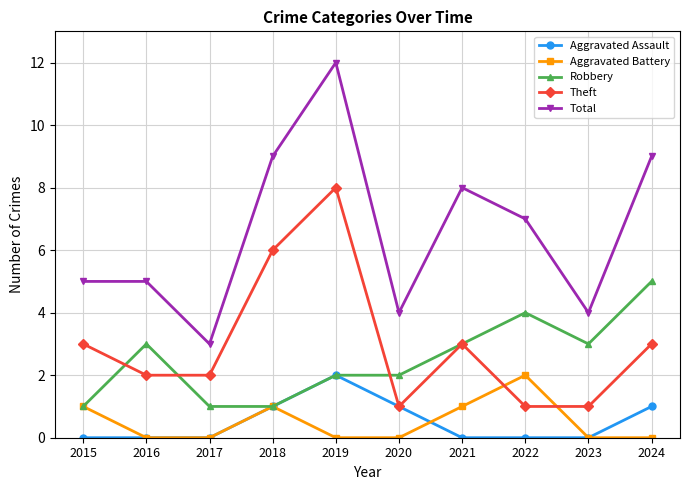

What is the sum of the Theft values at 2015 and 2016?

5